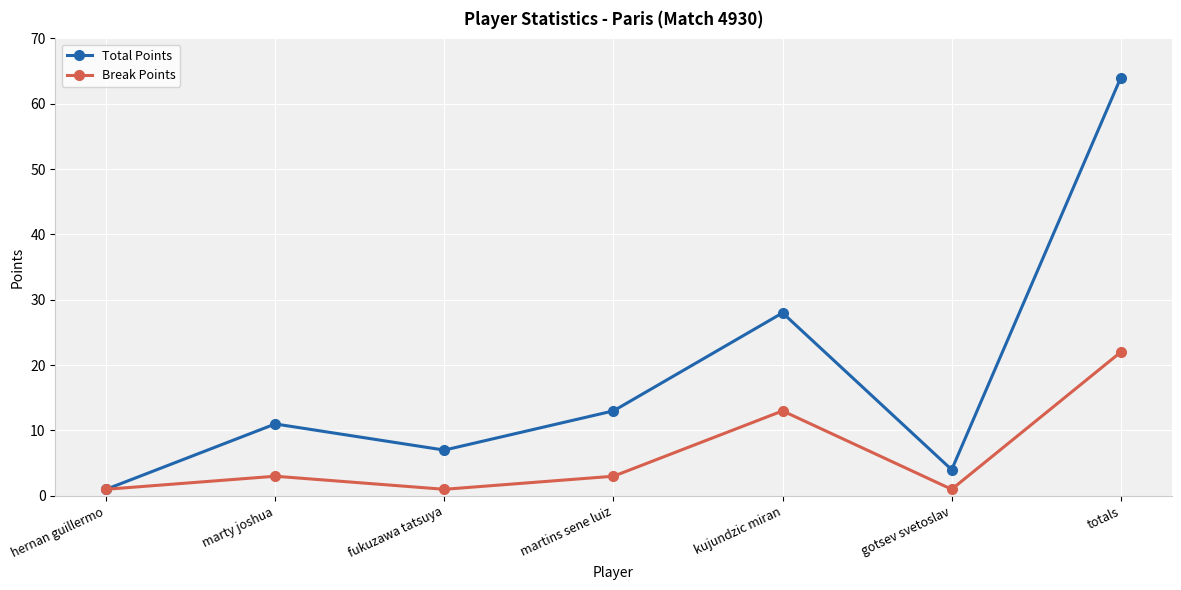

What is the value of the Total Points point at the 1st from the left?

1